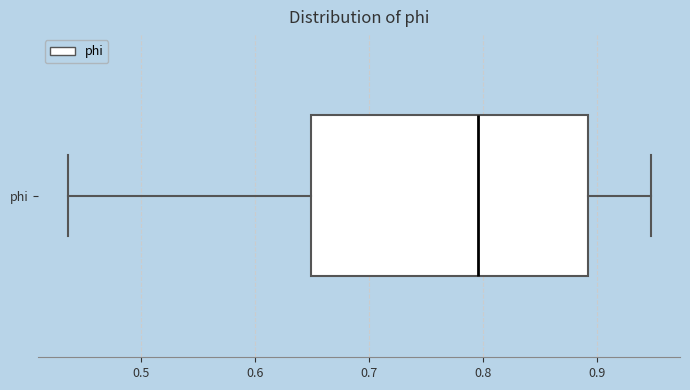

Where is the right edge of the box for phi on the x-axis? The values are not printed on the chart, so give them approximately, as read against the axis.

0.89